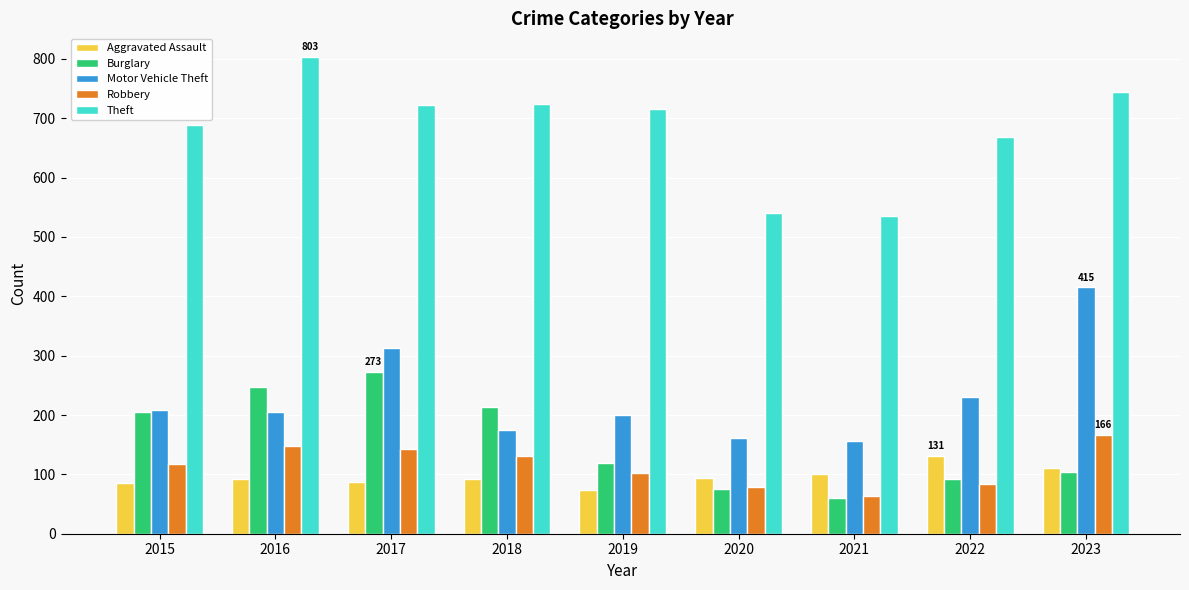

What is the value of the Robbery bar at the 1st from the left?

117